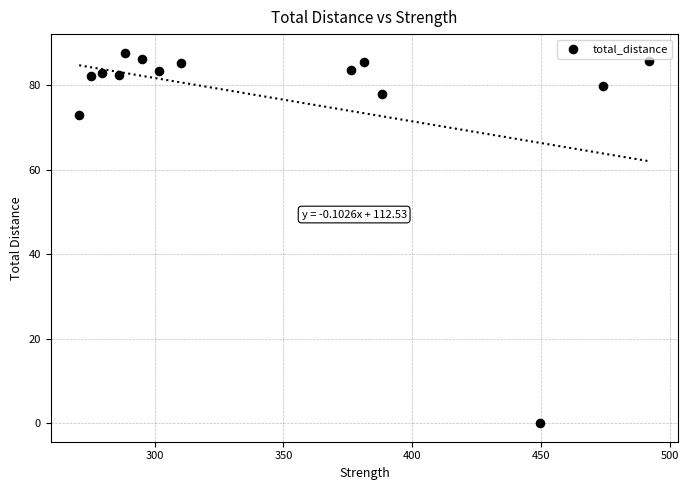

What Y value in the scatter plot is closest to 43?

72.9